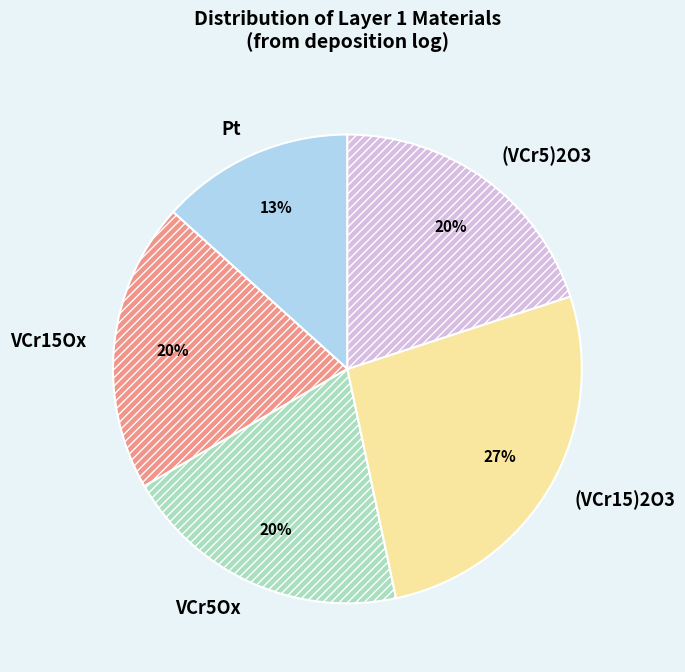

What is the ratio of the value at Pt to the value at VCr15Ox?

0.7